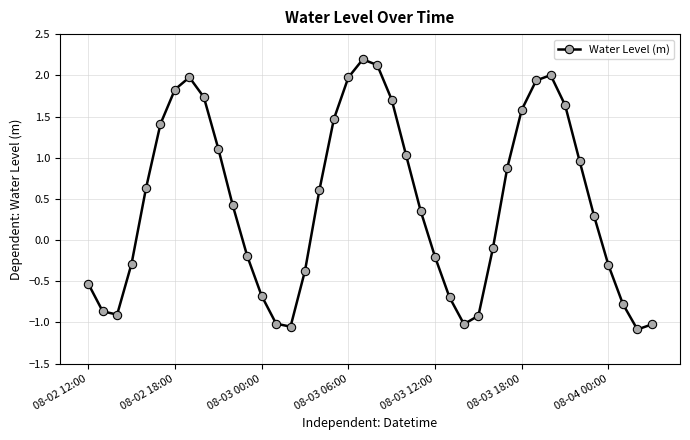

What is the value of the 33rd point from the left?

2.0